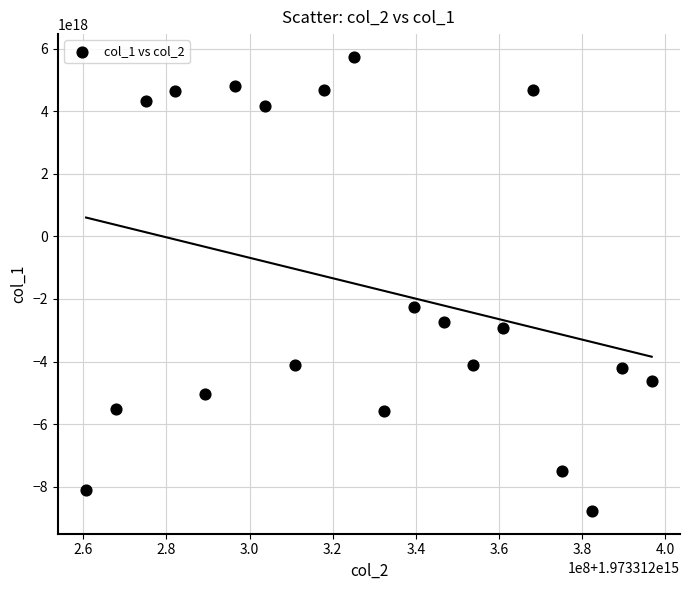

What is the range of X values (max minus min)?

136059698